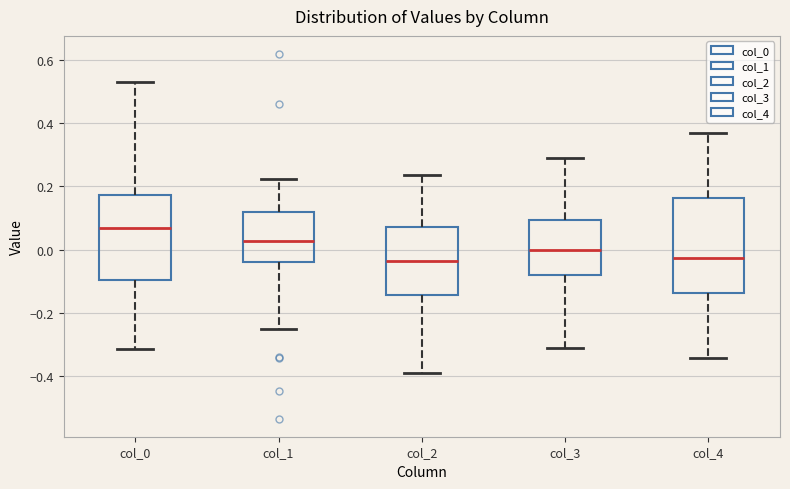

Where does the upper whisker of the box for col_2 end on the y-axis? The values are not printed on the chart, so give them approximately, as read against the axis.

0.24